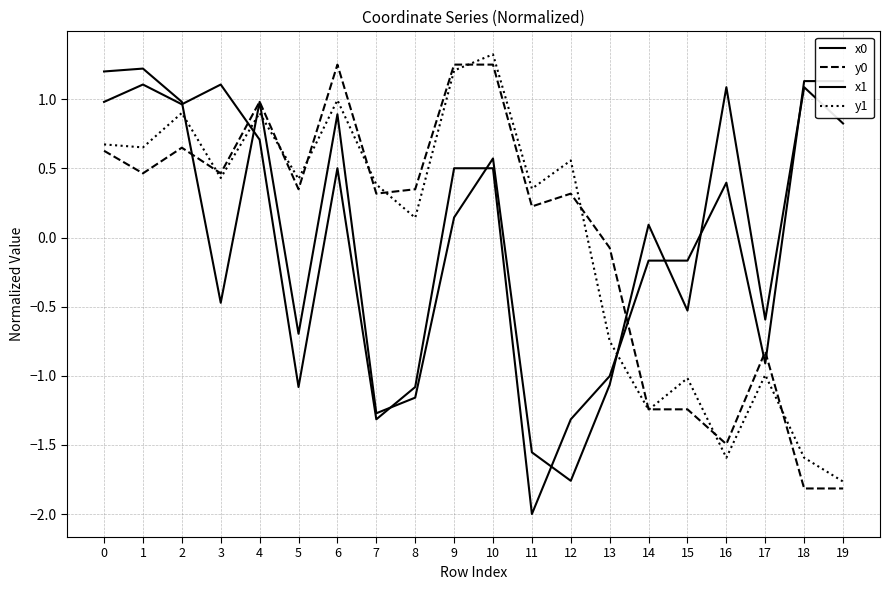

Between which two adjacent categories do y0 and y1 first intersect?

2 and 3